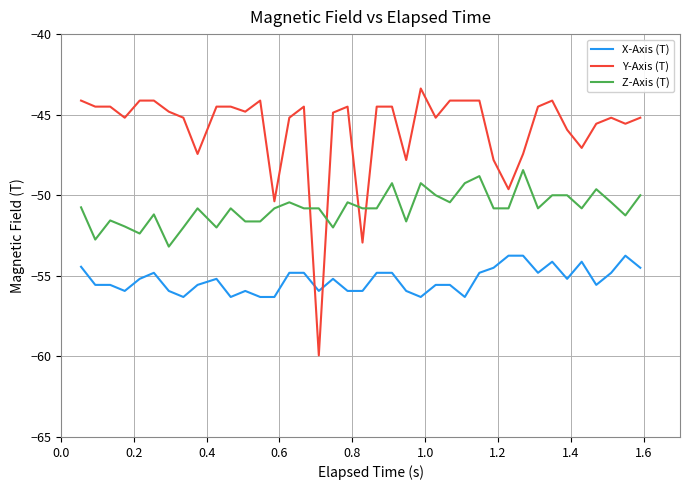

Is this an area chart (filled region under the line)?

No